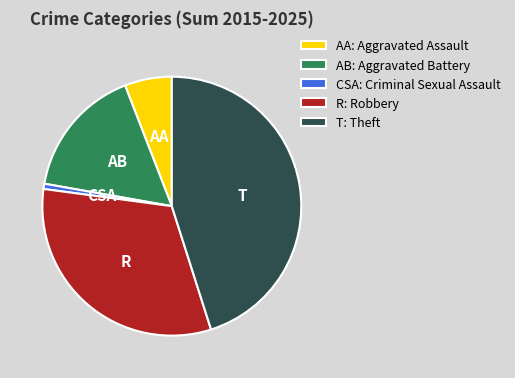

Is there a majority slice in this chart?

No